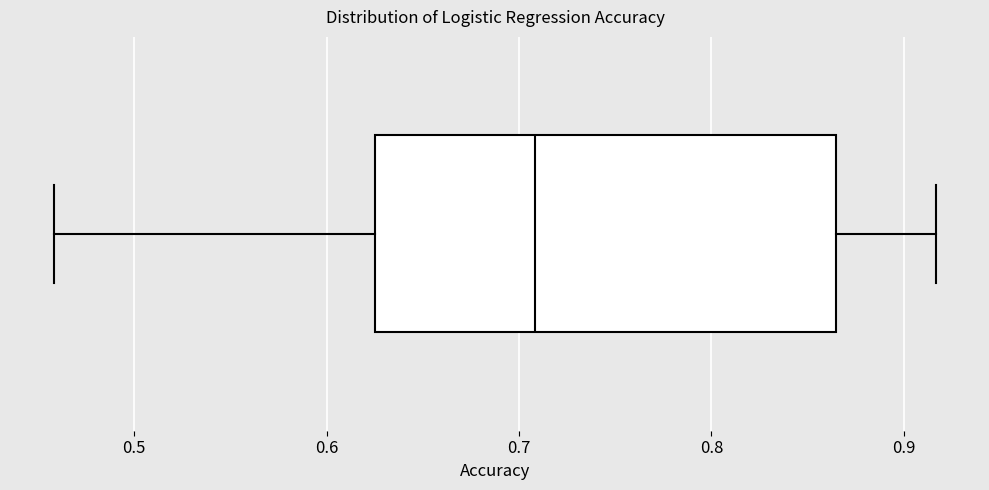

Where does the left whisker of the box end on the x-axis? The values are not printed on the chart, so give them approximately, as read against the axis.

0.46